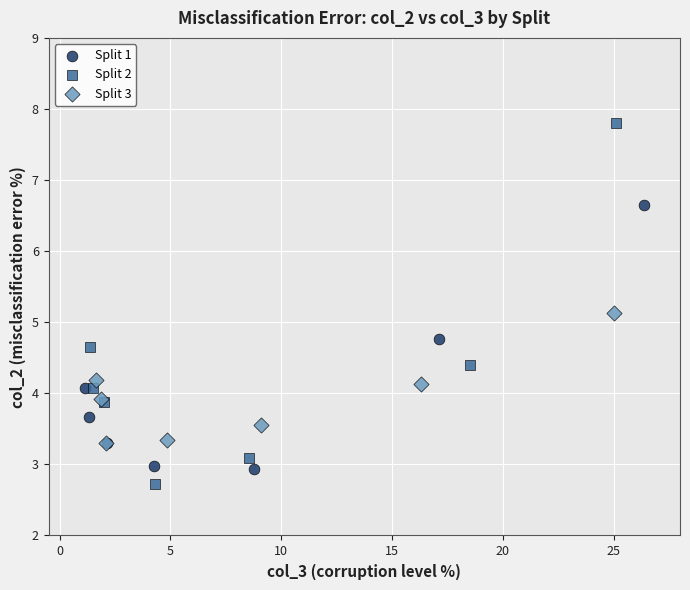

What are all the series names shown in the legend?

Split 1, Split 2, Split 3